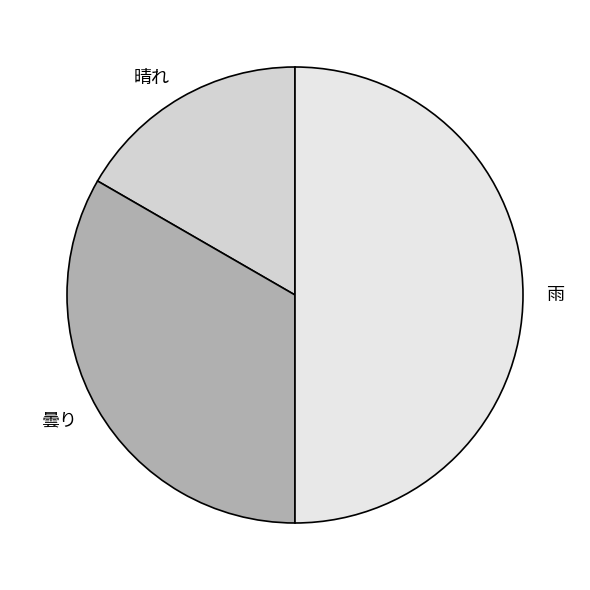

Is the sum of 曇り and 雨 greater than half?

Yes